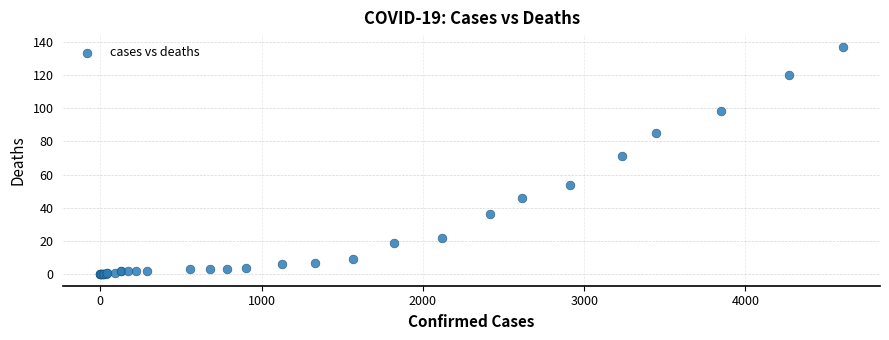

What Y value in the scatter plot is closest to 68?

71